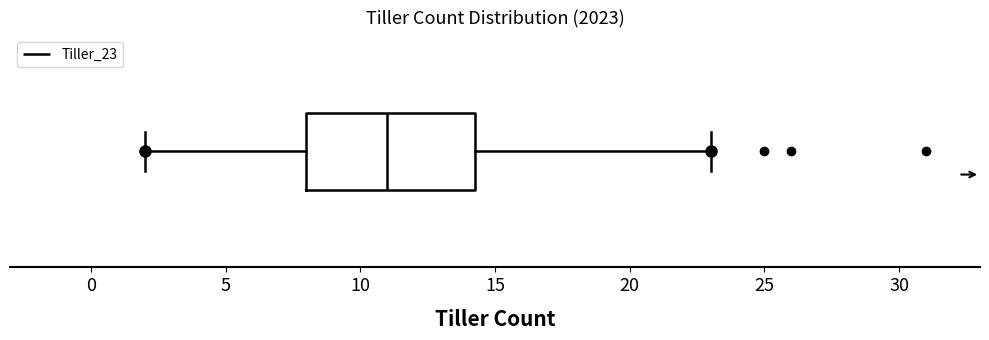

Read this box plot against the x-axis: the position of the median line, the range covered by the box, and the ends of both whiskers. The values are not printed on the chart, so give them approximately, as read against the axis.

median 11.0, box 8.0 to 14.5, whiskers 2.0 to 23.0